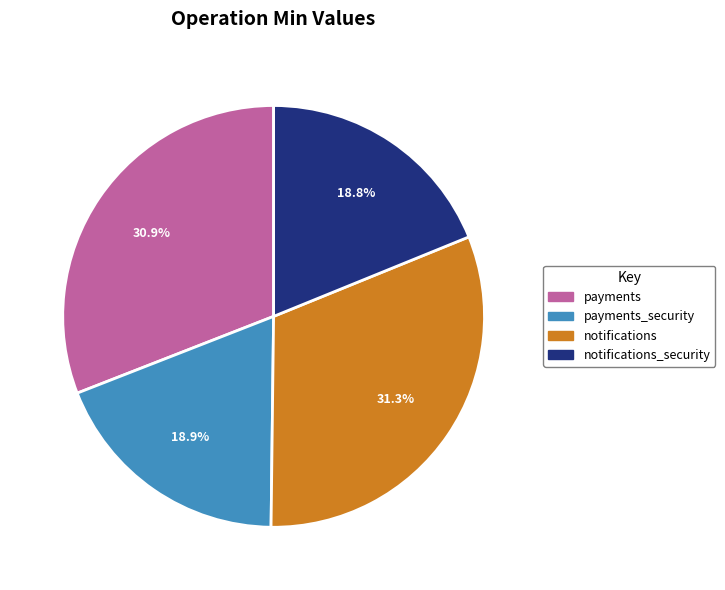

Is there any slice that represents more than half of the pie?

No